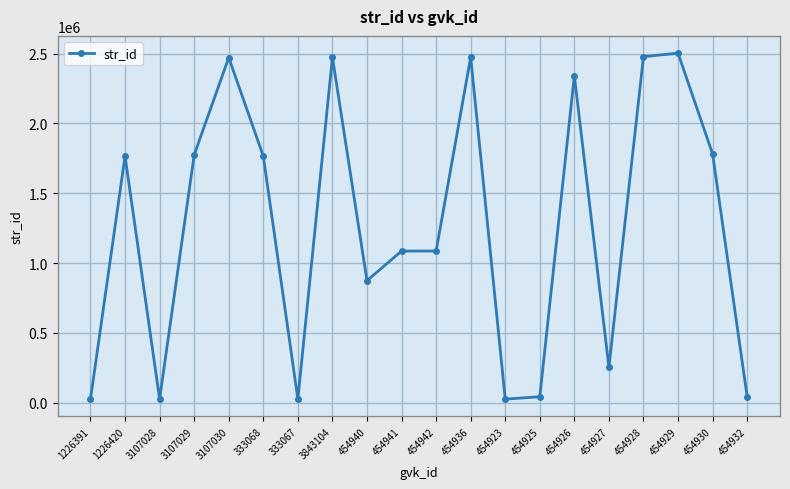

What is the value of the 3rd point from the left?

25387